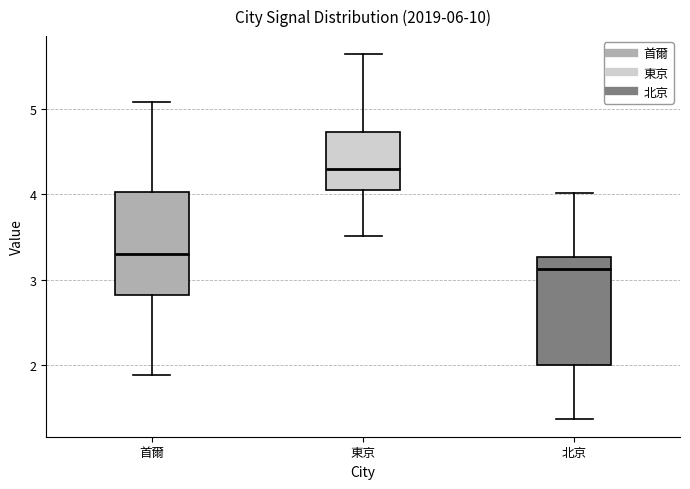

Which box has the highest median line?

東京